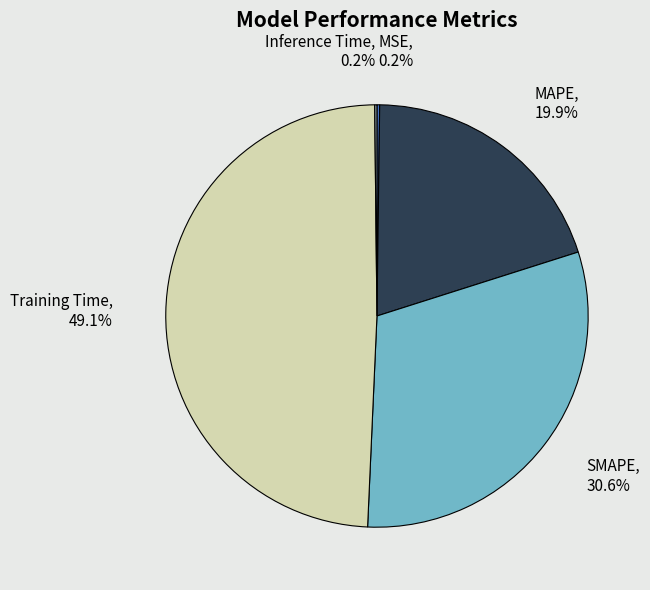

Which slice is the largest?

Training Time